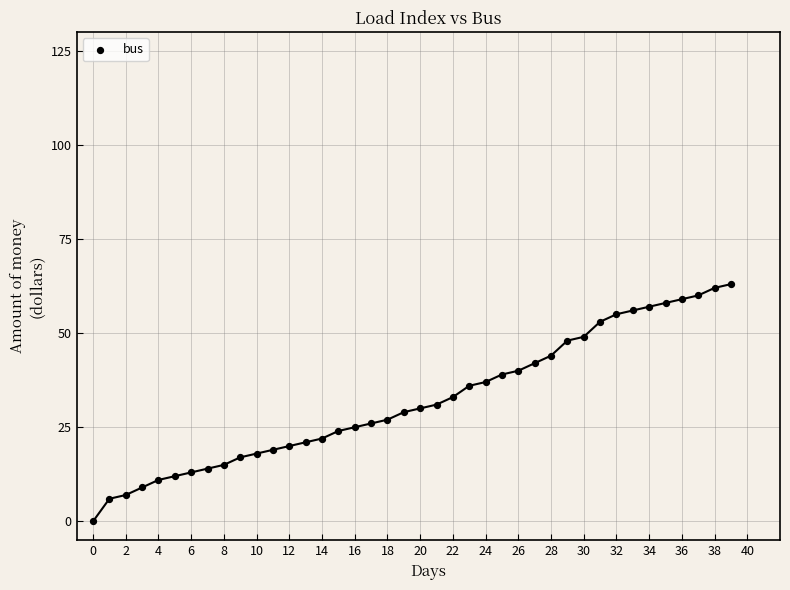

What is the range of Y values (max minus min)?

63